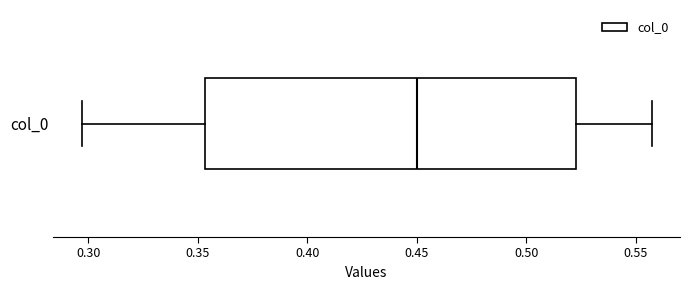

Transcribe this box plot: give where the median line is, the range the box spans, and where the two whiskers end, as read against the x-axis. The values are not printed on the chart, so give them approximately, as read against the axis.

median 0.450, box 0.355 to 0.525, whiskers 0.295 to 0.555